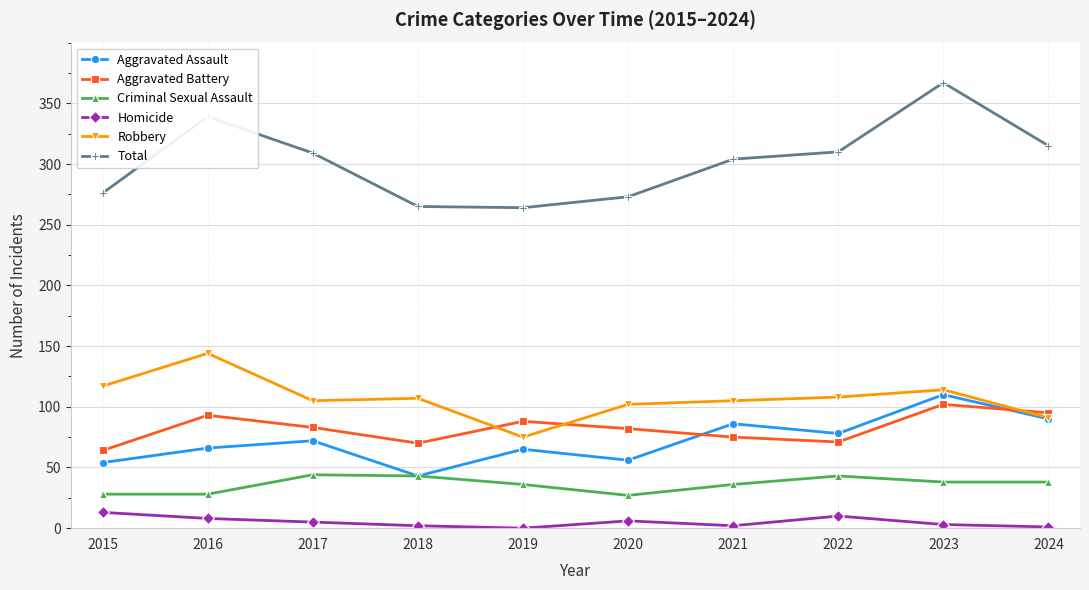

How many lines are shown in the chart?

6